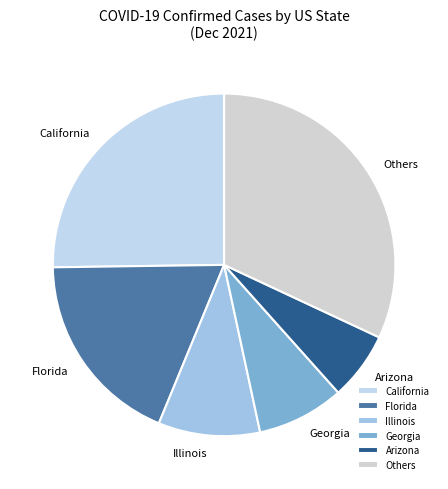

The Illinois slice represents 10% of the pie. True or false?

True